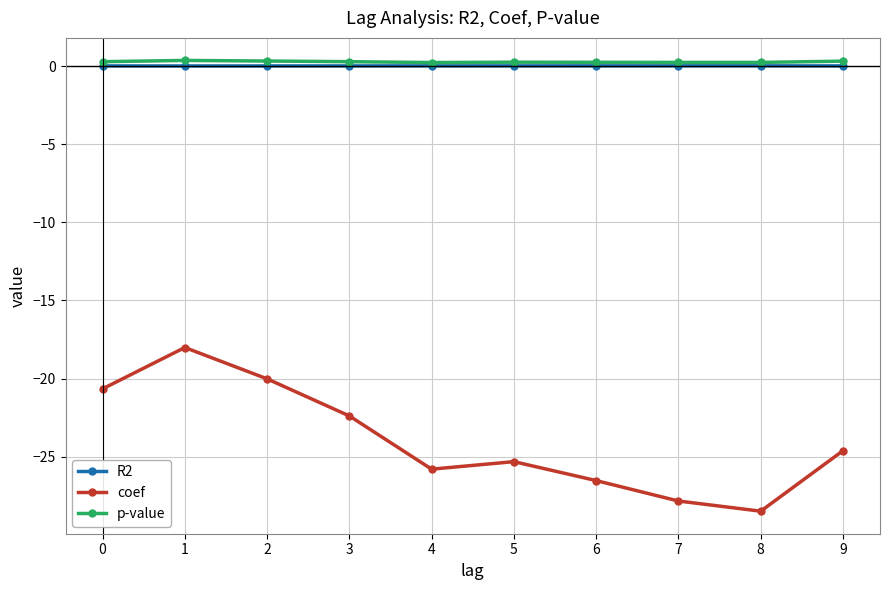

Is the value of R2 at 3 greater than the value of coef at 3?

Yes